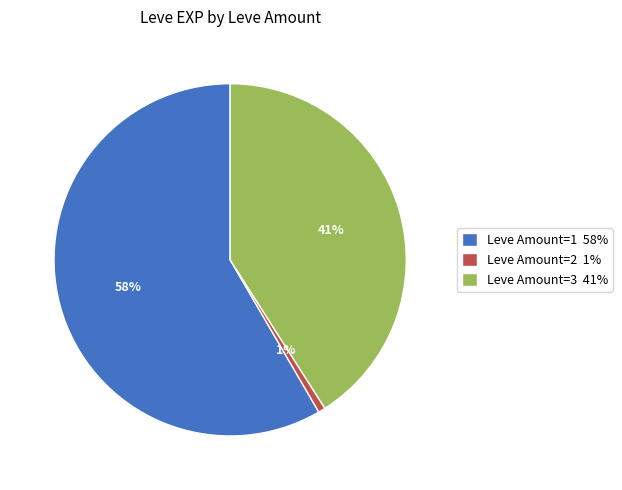

To the nearest percent, what is the difference between the Leve Amount=1 58% and Leve Amount=3 41% slice percentages?

17%